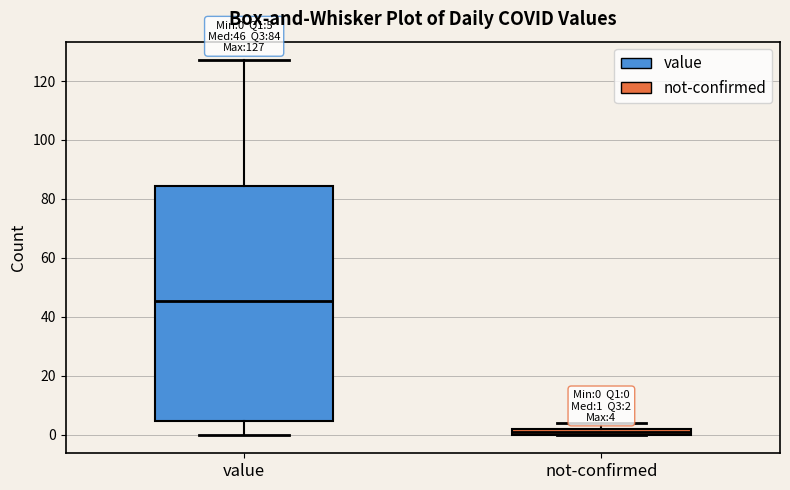

Comparing the boxes themselves (not the whiskers), which one is the tallest?

value